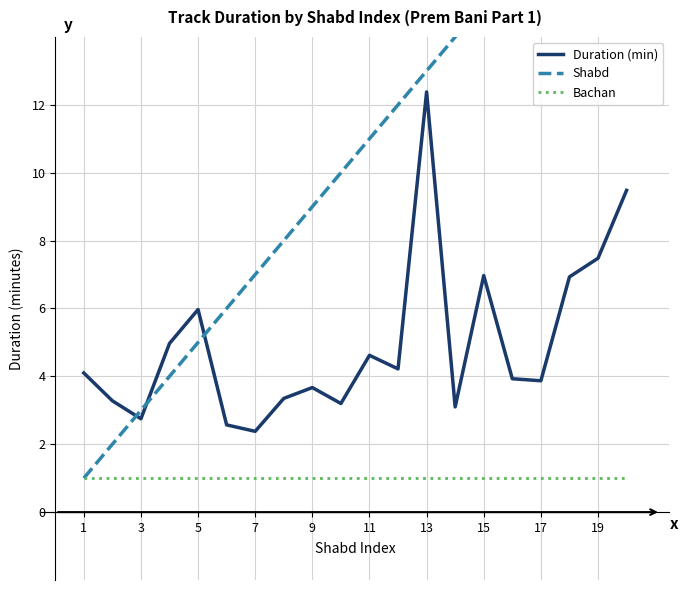

True or false: Duration (min) and Bachan cross at least once.

False